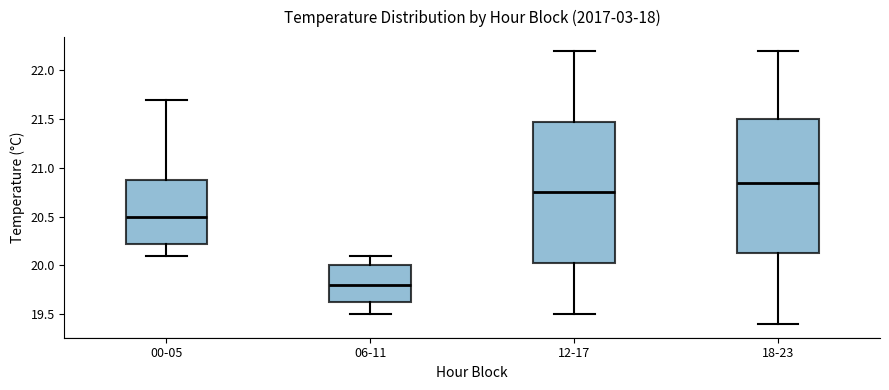

Which box is the tallest, from its lower edge to its upper edge?

12-17